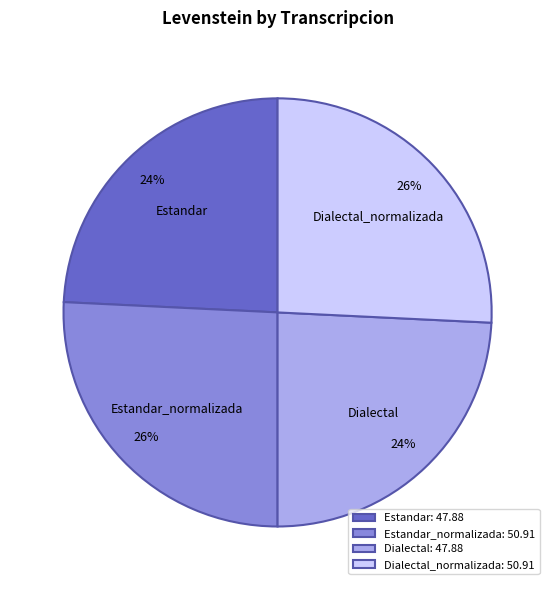

To the nearest percent, what is the difference between the Estandar and Dialectal_normalizada slice percentages?

2%